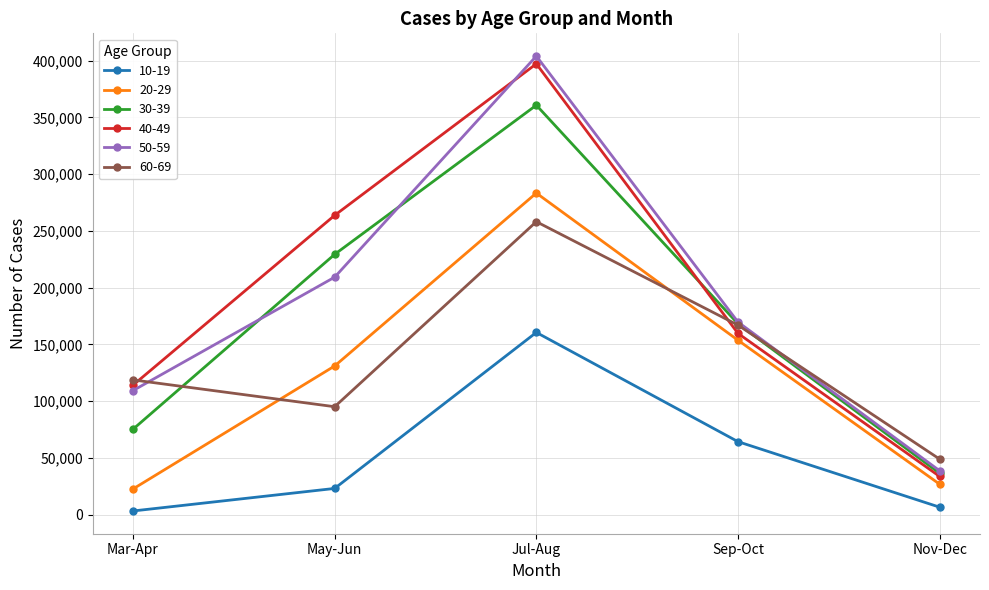

What is the difference between the 50-59 values at Nov-Dec and Jul-Aug?

365446